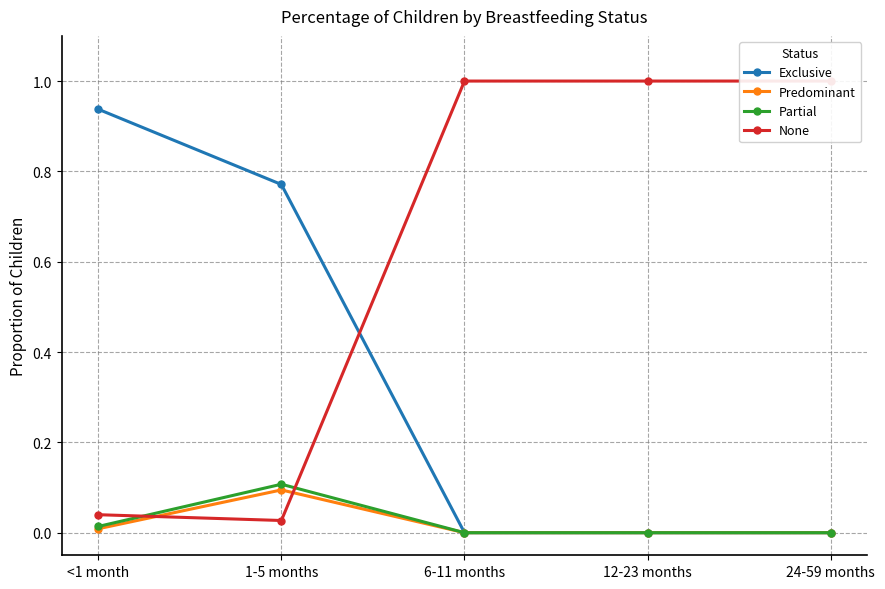

Does the chart have visible grid lines?

Yes